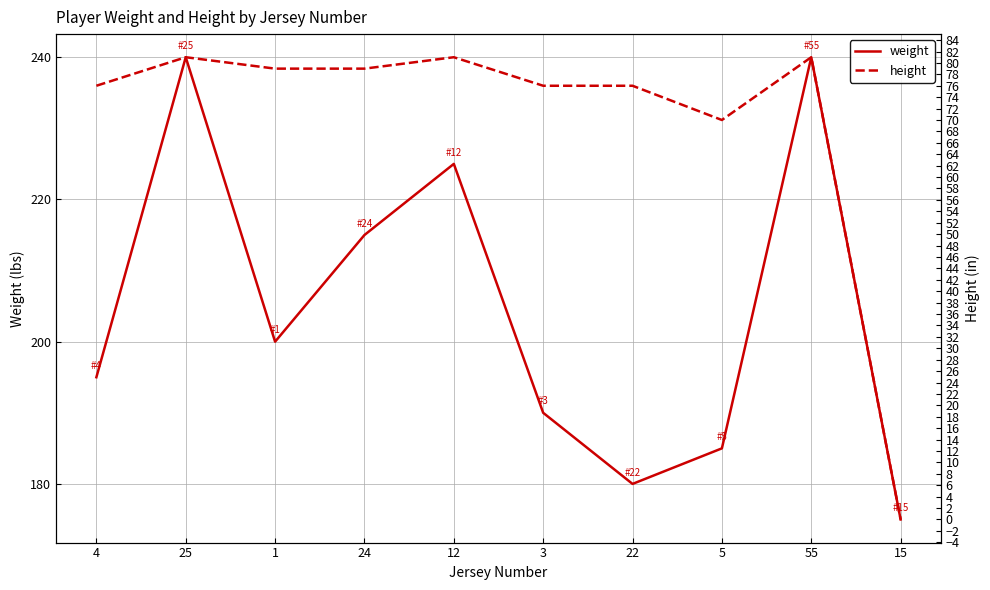

True or false: weight has a value of 110 at 1.

False